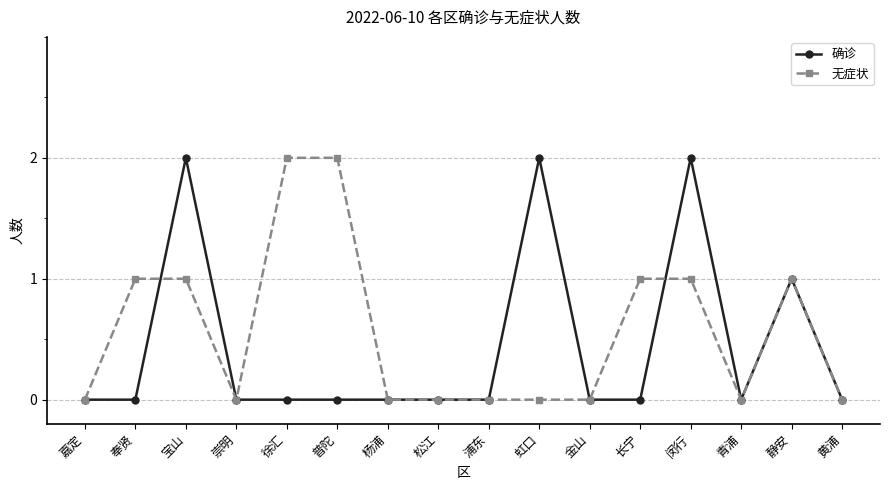

How many lines are shown in the chart?

2